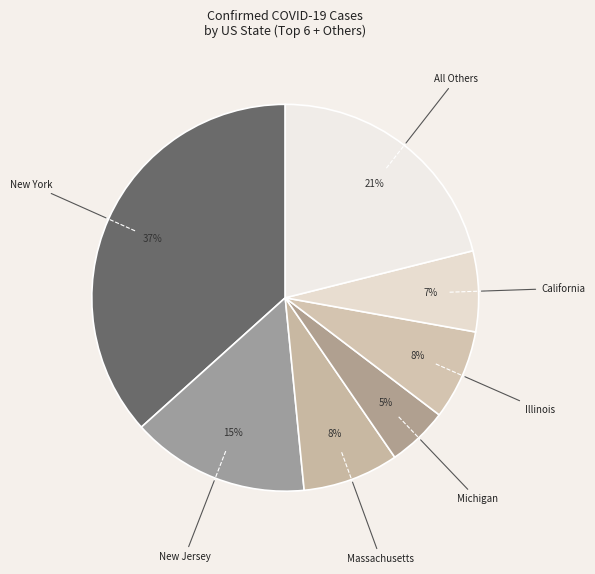

Do Massachusetts and California together represent more than half of the pie?

No